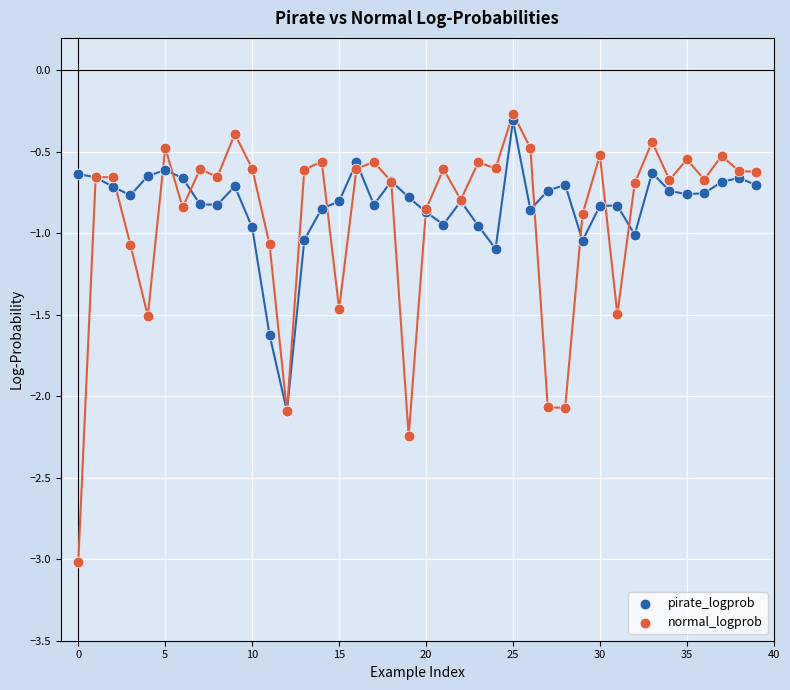

Which series has the widest spread of Y values?

normal_logprob